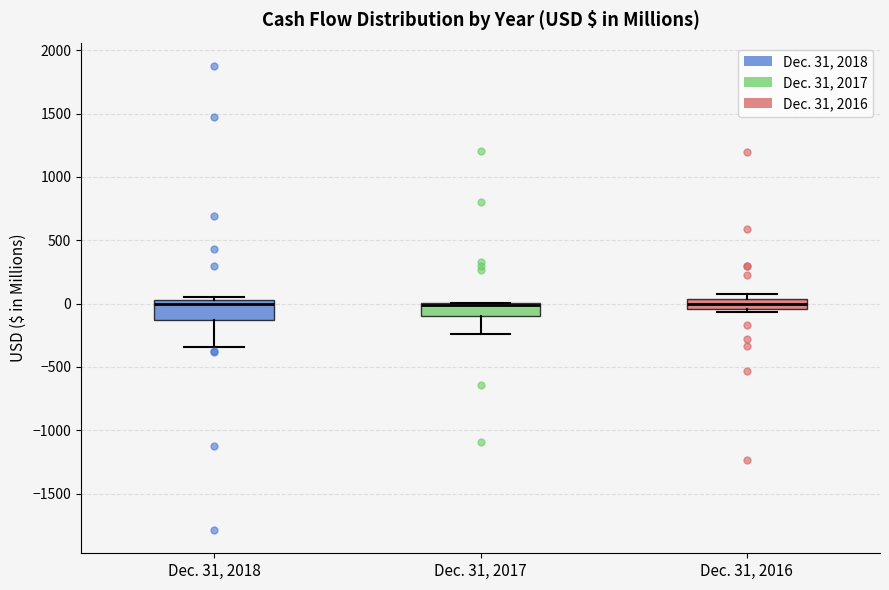

Which box is the tallest, from its lower edge to its upper edge?

Dec. 31, 2018